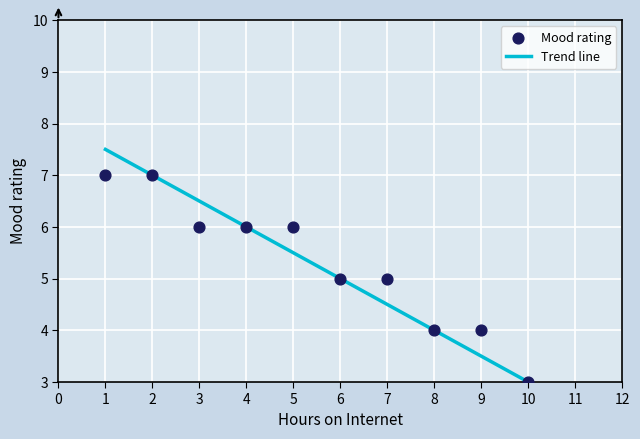

What is the range of Y values (max minus min)?

4